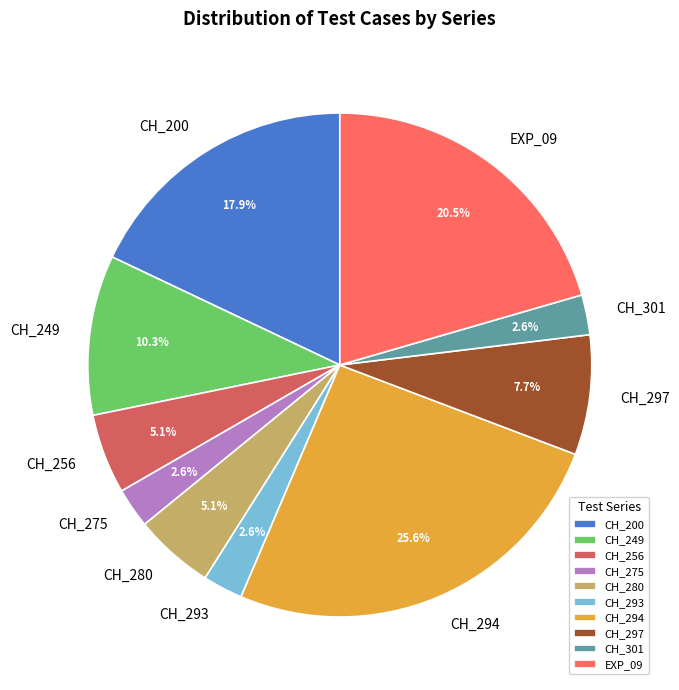

Which has a higher value, CH_294 or CH_301?

CH_294